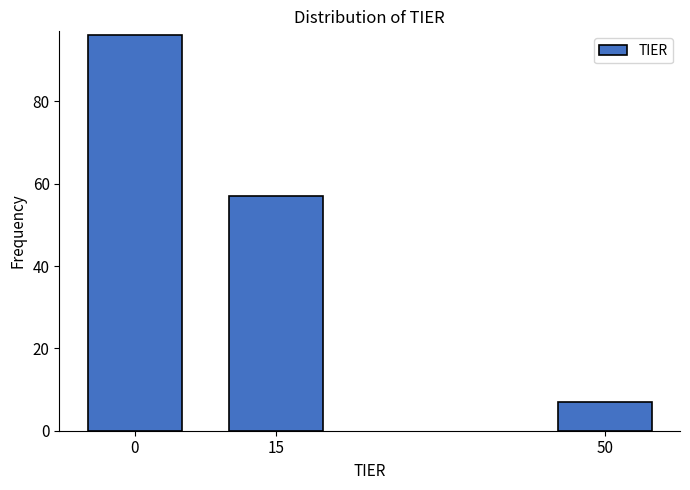

Reading left to right, extract all data points from this chart.

96	57	7